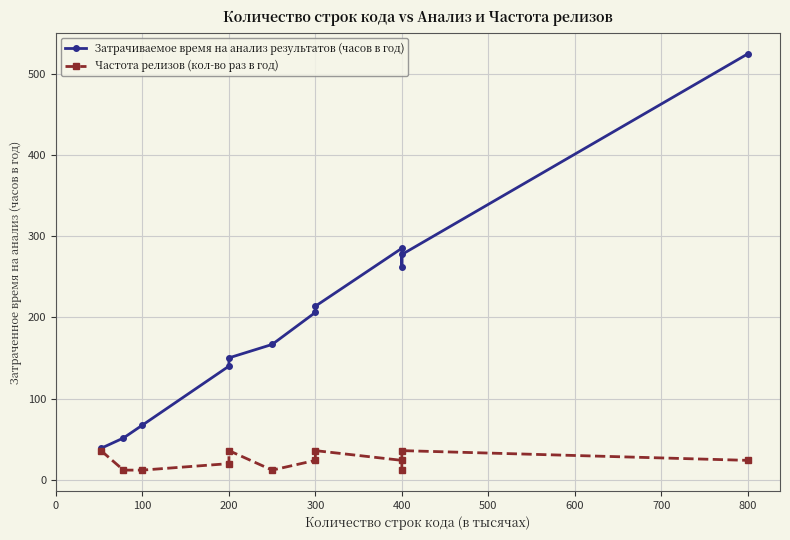

Is it true that Частота релизов (кол-во раз в год) equals 58.2 at 200?

False